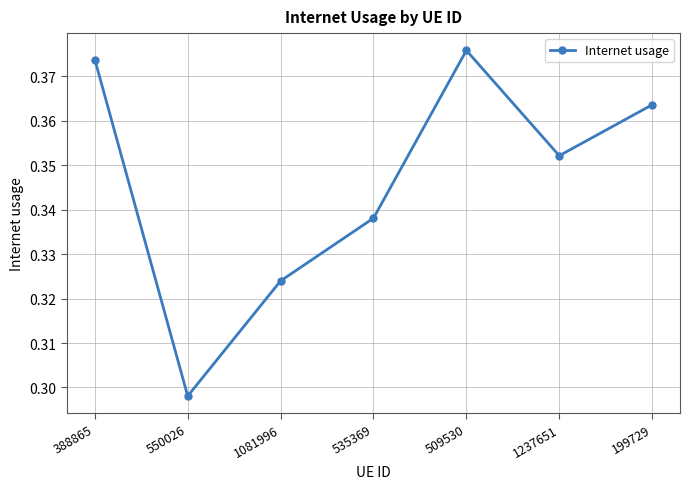

Which category has the lowest value across all series?

550026